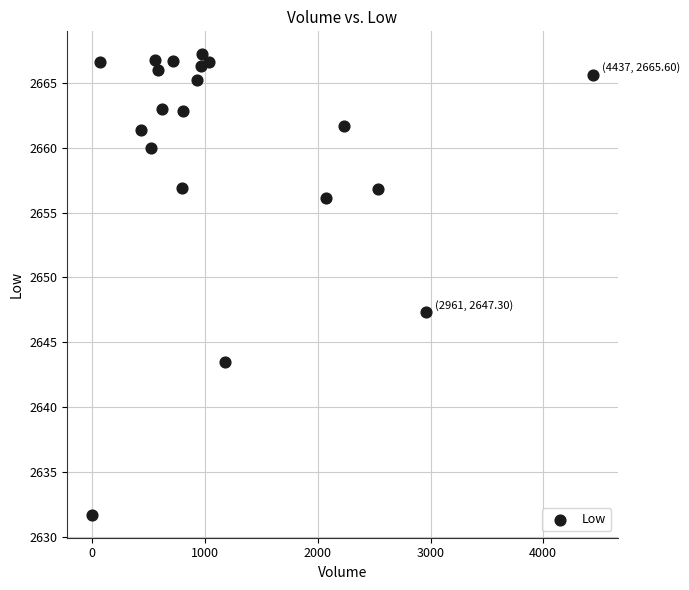

What Y value in the scatter plot is closest to 2649?

2647.3